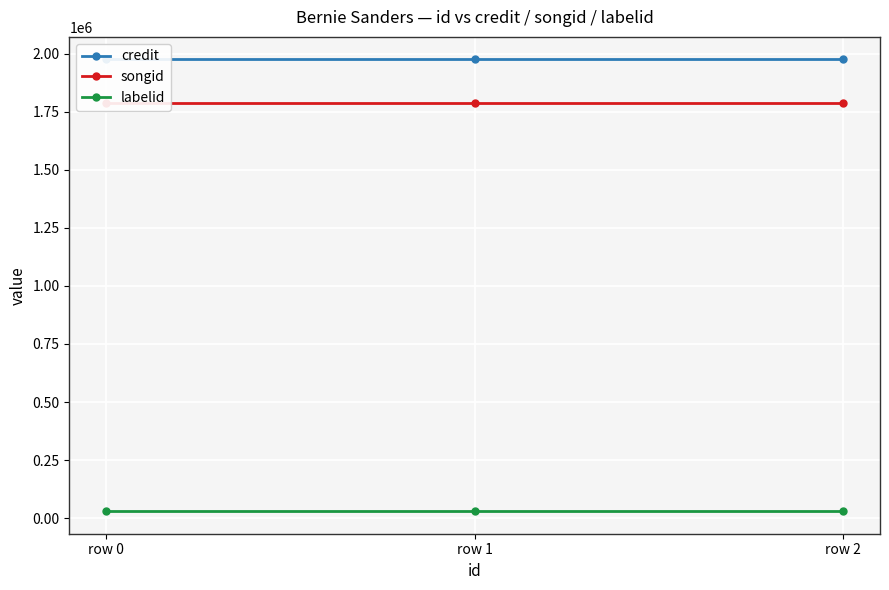

What is the smallest value displayed?

30515